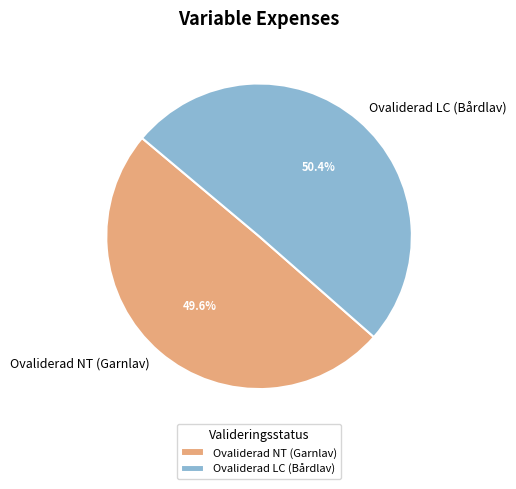

Rank the categories by value from lowest to highest.

Ovaliderad NT (Garnlav), Ovaliderad LC (Bårdlav)